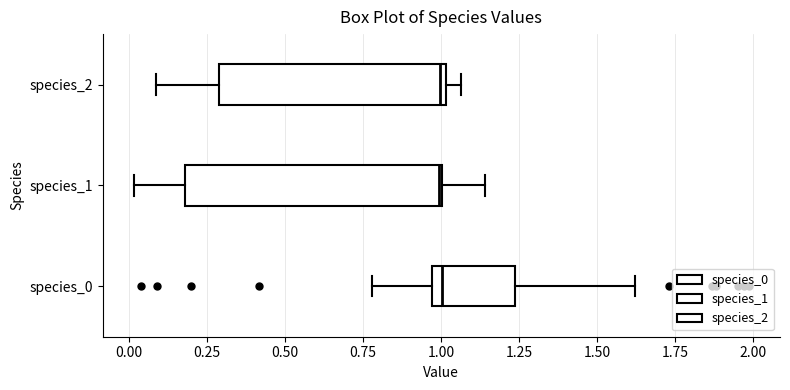

Where is the right edge of the box for species_2 on the x-axis? The values are not printed on the chart, so give them approximately, as read against the axis.

1.00